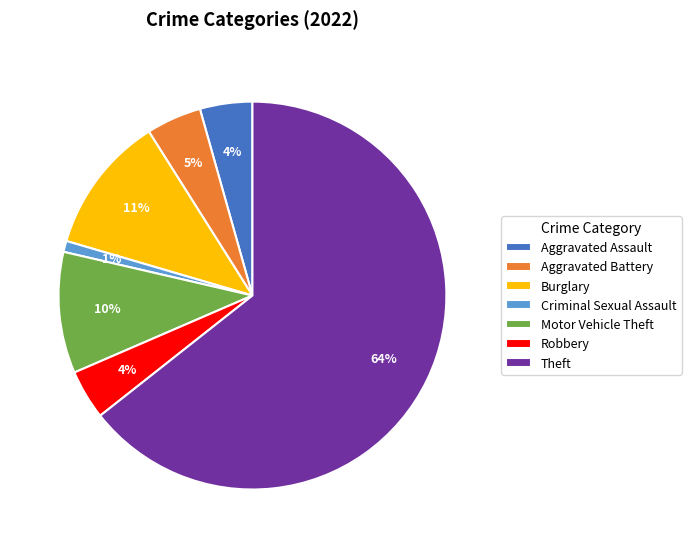

Combined, do Burglary and Aggravated Assault account for over 50%?

No